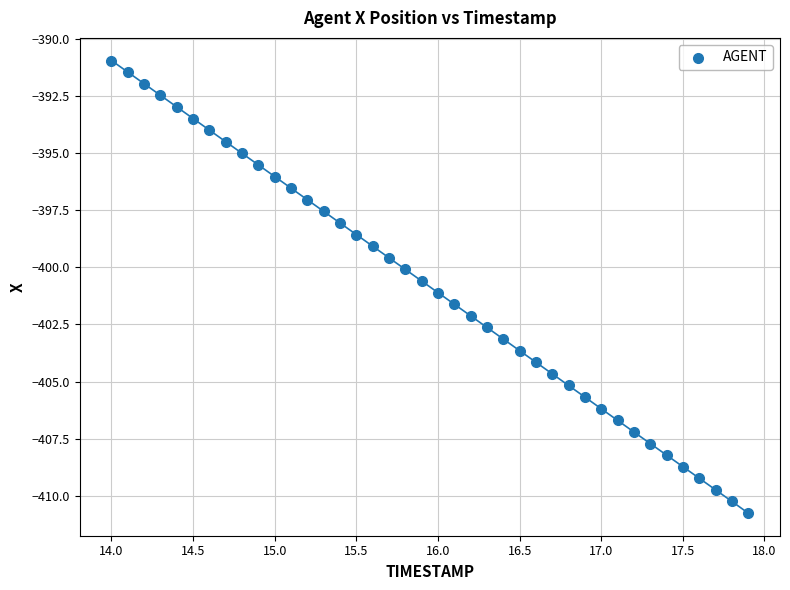

What is the range of X values (max minus min)?

3.9